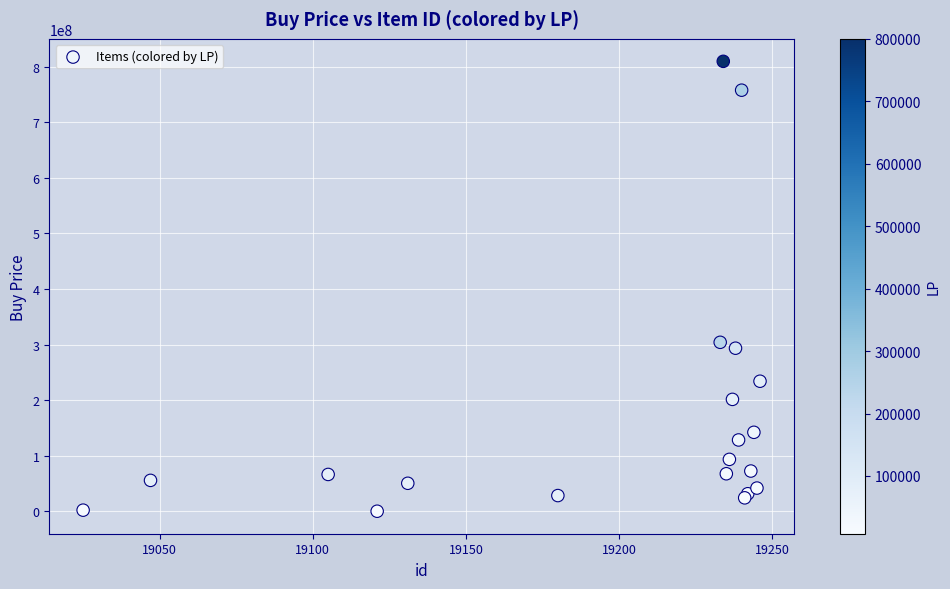

What Y value in the scatter plot is closest to 404877750?

304080000.0